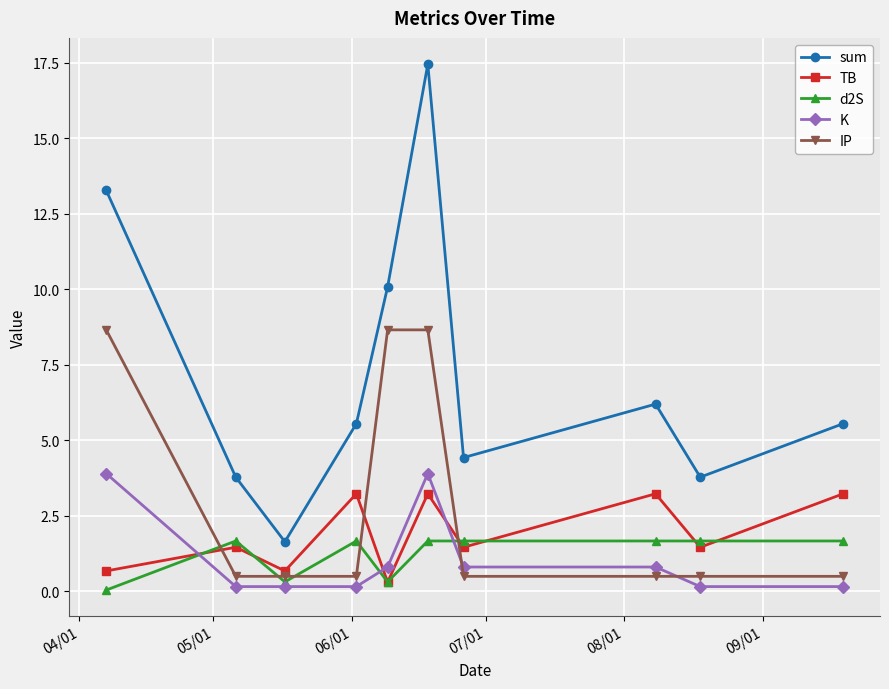

Does the chart have visible grid lines?

Yes